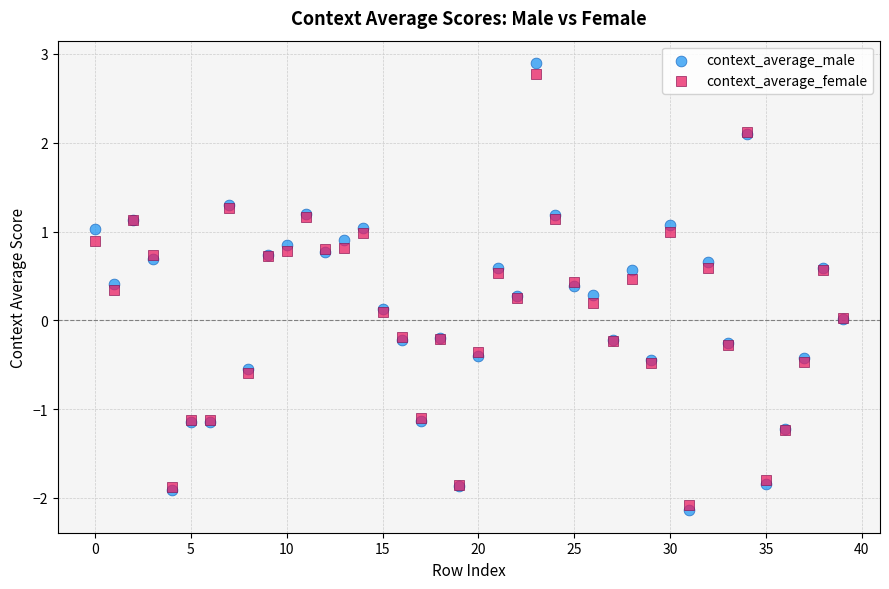

Which series has the widest spread of Y values?

context_average_male